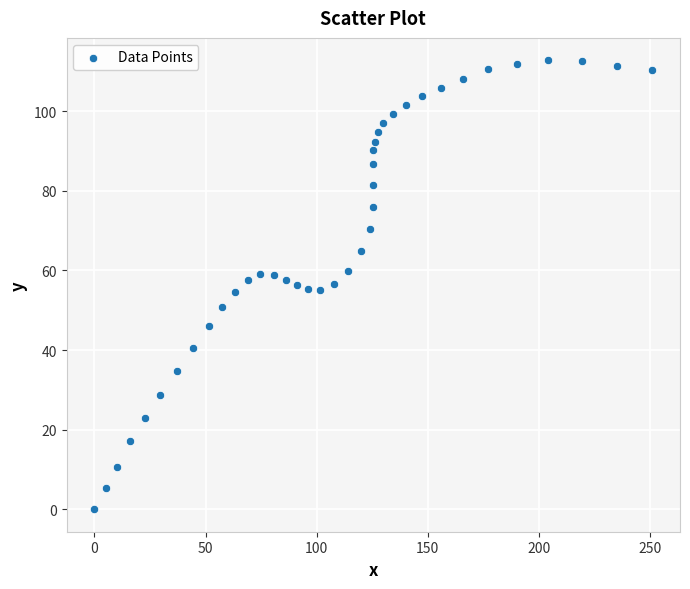

What is the range of X values (max minus min)?

250.9